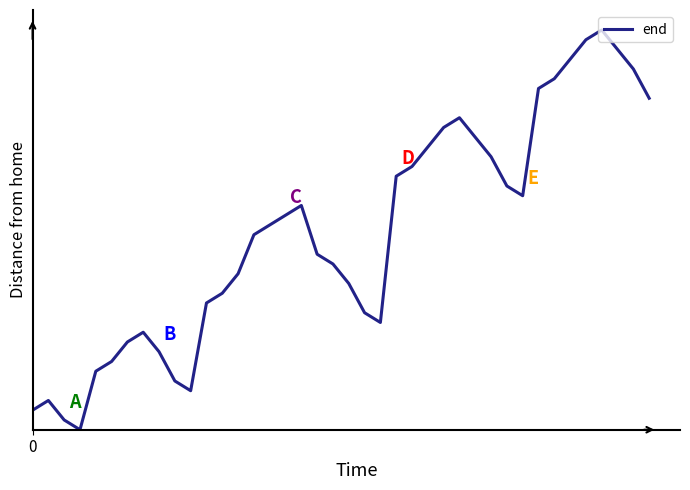

Does the chart display data point markers on the line(s)?

No